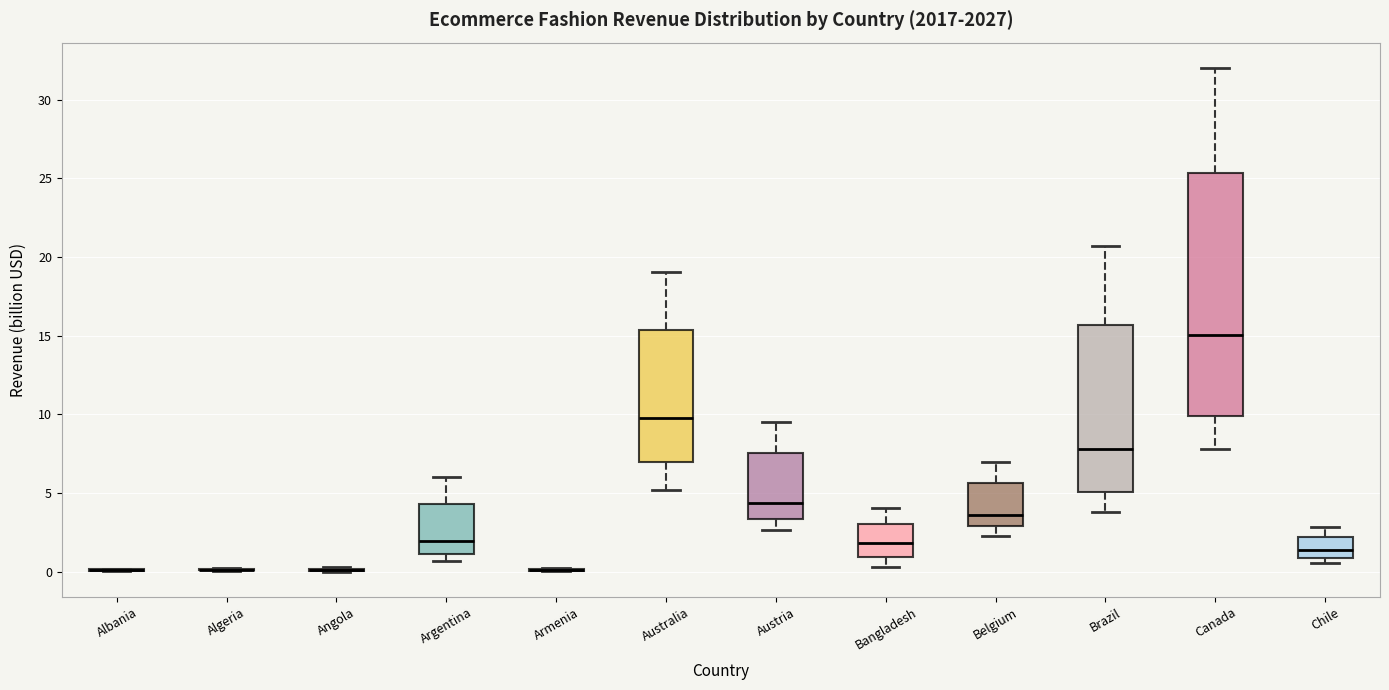

Reading left to right, transcribe this box plot: for each box, give where its median line is, the range the box spans, and where its two whiskers end, as read against the y-axis. The values are not printed on the chart, so give them approximately, as read against the axis.

Albania: box collapsed to a line at 0.0, whiskers 0.0 to 0.0
Algeria: box collapsed to a line at 0.0, whiskers 0.0 to 0.5
Angola: box collapsed to a line at 0.0, whiskers 0.0 to 0.5
Argentina: median 2.0, box 1.0 to 4.5, whiskers 0.5 to 6.0
Armenia: box collapsed to a line at 0.0, whiskers 0.0 to 0.0
Australia: median 10.0, box 7.0 to 15.5, whiskers 5.0 to 19.0
Austria: median 4.5, box 3.5 to 7.5, whiskers 2.5 to 9.5
Bangladesh: median 2.0, box 1.0 to 3.0, whiskers 0.5 to 4.0
Belgium: median 3.5, box 3.0 to 5.5, whiskers 2.5 to 7.0
Brazil: median 8.0, box 5.0 to 15.5, whiskers 4.0 to 20.5
Canada: median 15.0, box 10.0 to 25.5, whiskers 8.0 to 32.0
Chile: median 1.5, box 1.0 to 2.0, whiskers 0.5 to 3.0